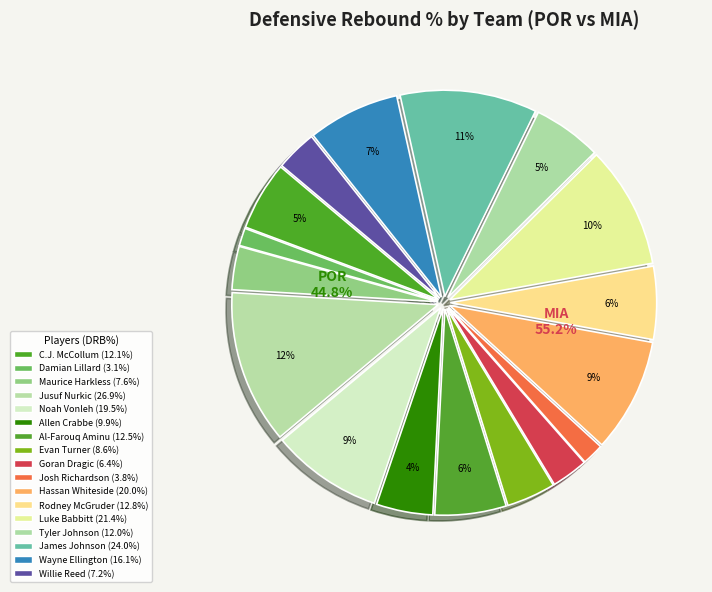

Is Goran Dragic the majority of the pie?

No